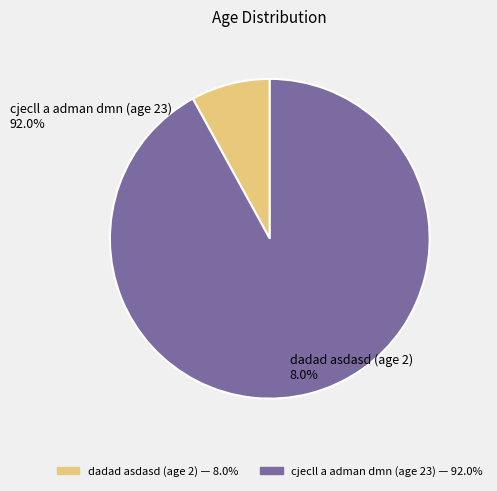

True or false: cjecll a adman dmn (age 23) accounts for 92% of the total.

True